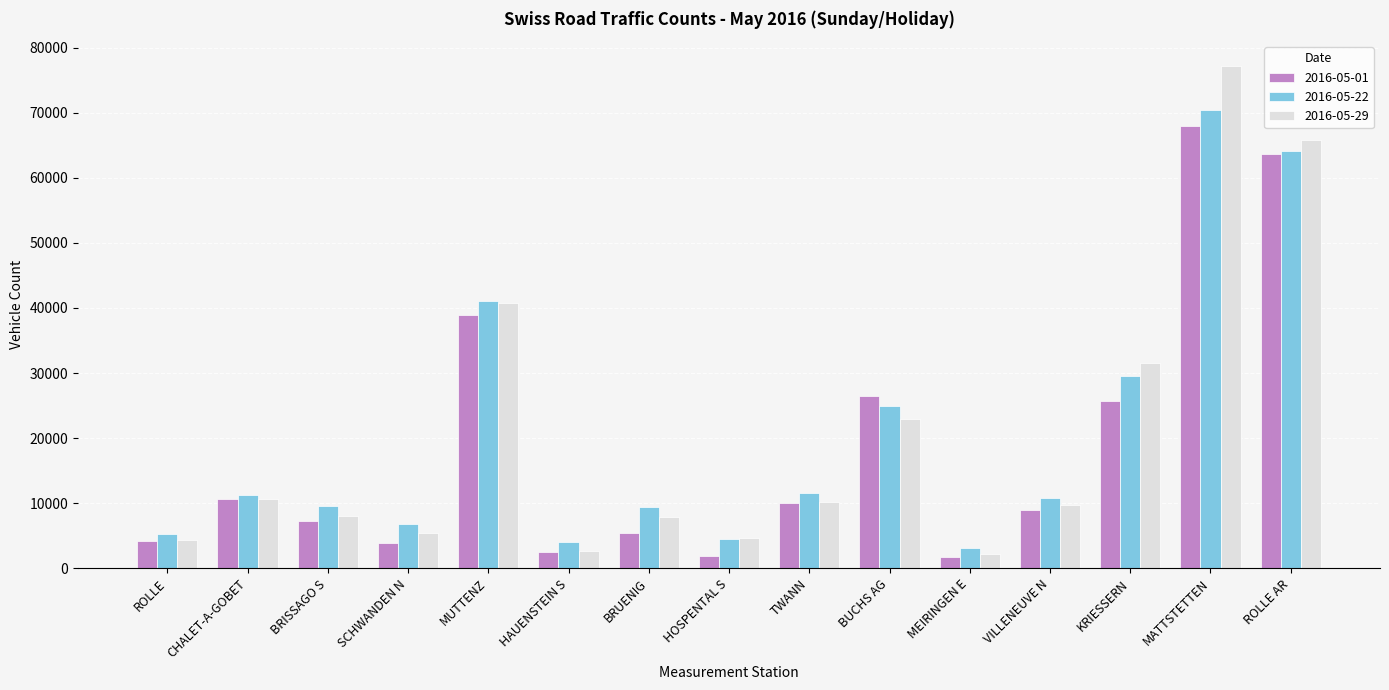

Which series has the largest range (max minus min)?

2016-05-29